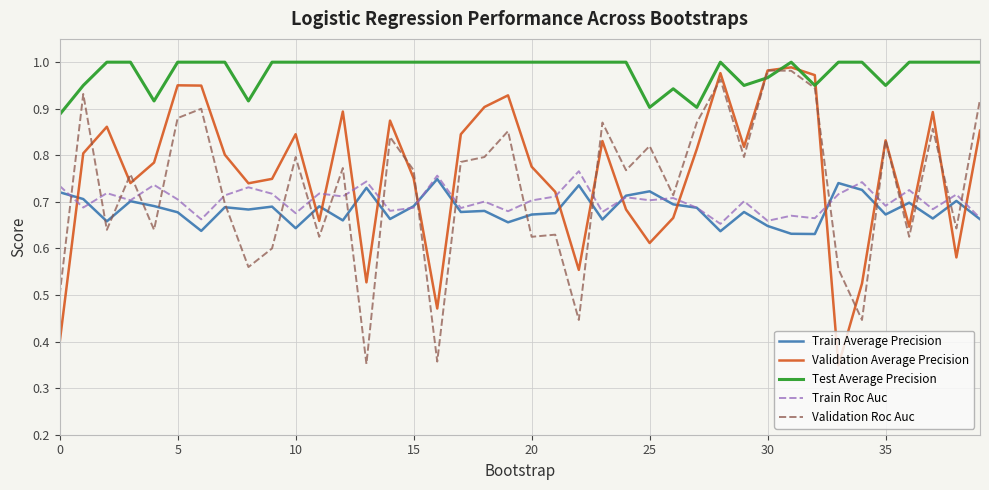

In Validation Average Precision, how many points are higher than both neighbors (excluding endpoints)?

11